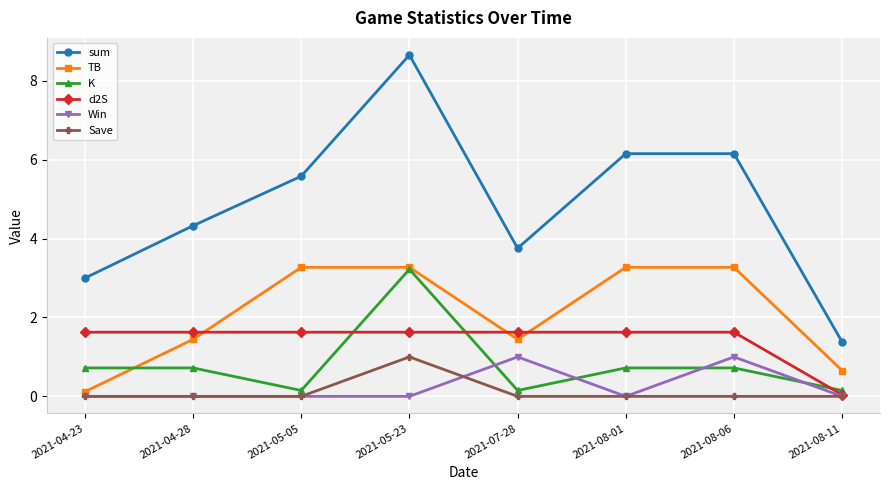

What is the spread (max minus min) of values at 2021-08-11?

1.4